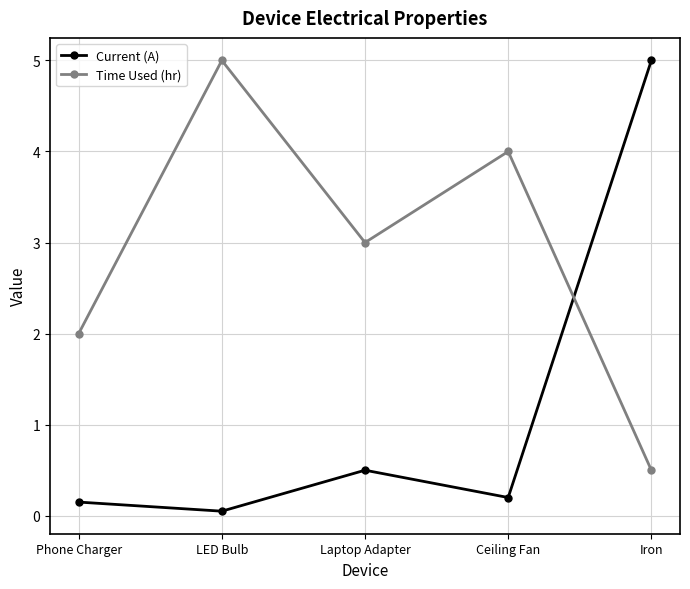

True or false: Current (A) and Time Used (hr) intersect in this chart.

True